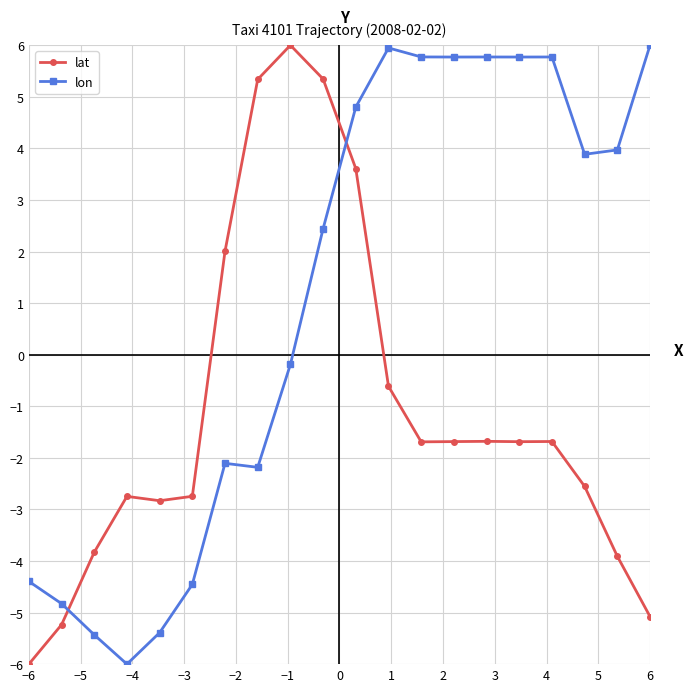

What is the sum of all lon values?

20.9